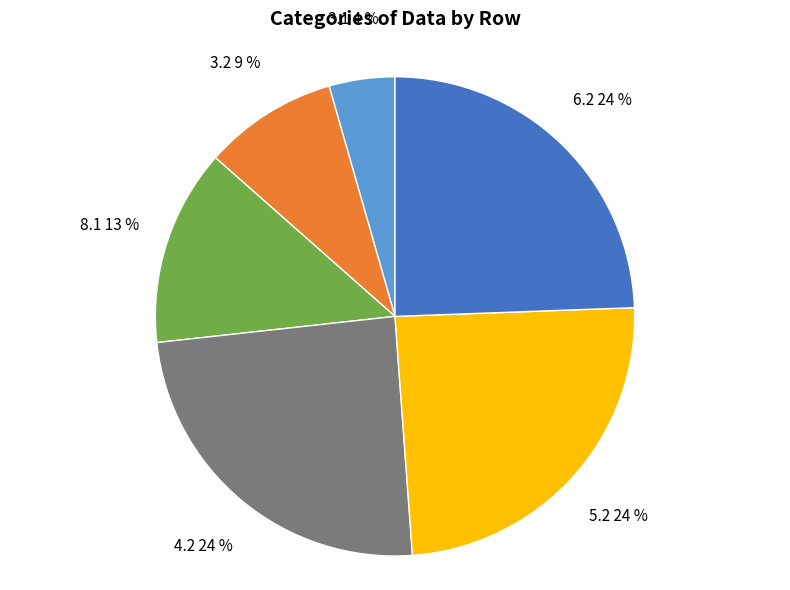

What percentage is the 6.2 slice, to the nearest percent?

24%